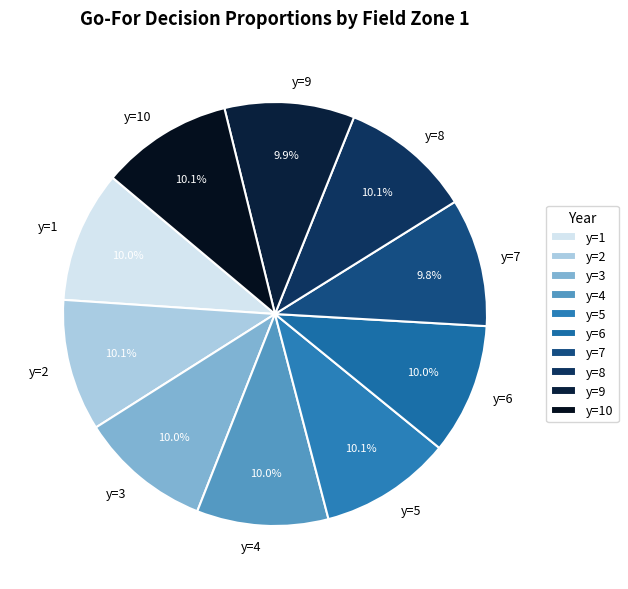

Count the number of slices in the pie.

10